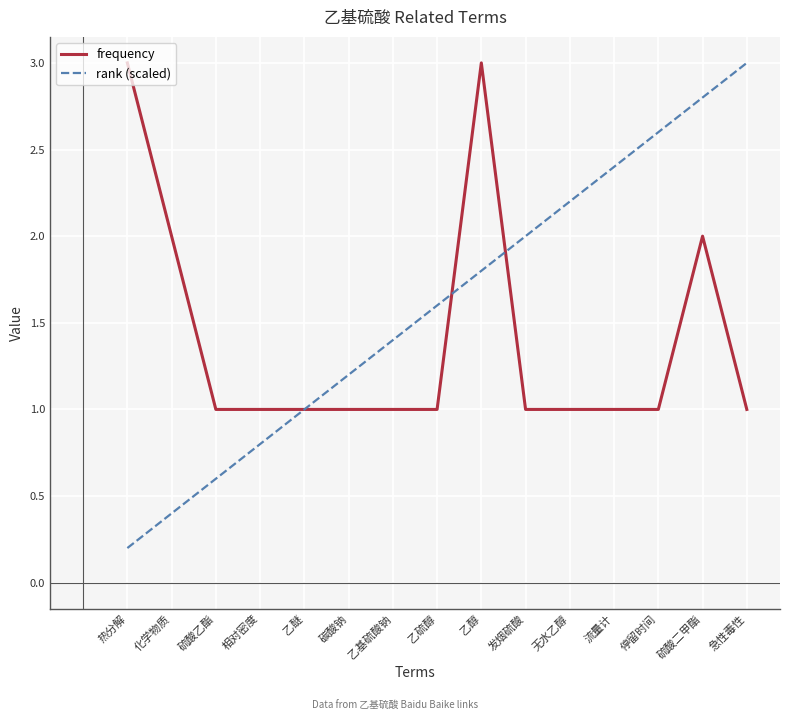

What position from the right is 硫酸乙酯?

13